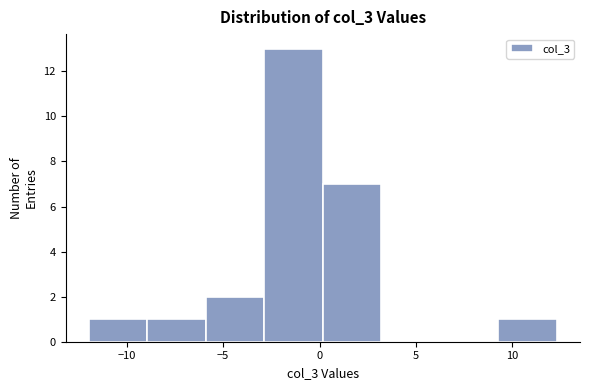

Over which range of the x-axis is the bar tallest?

-3.0 to 0.0